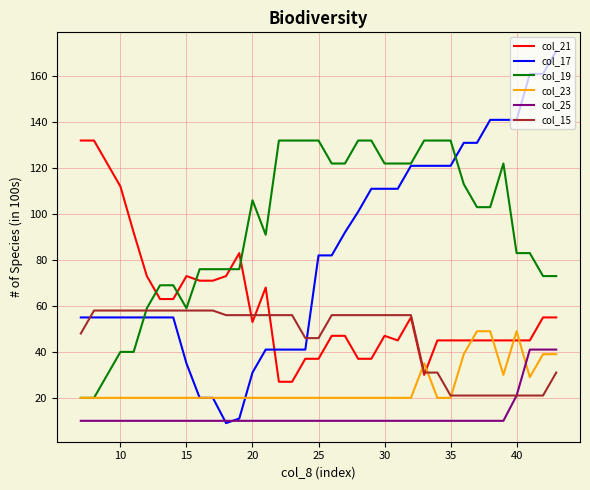

Which series ends up on top after the final intersection of col_21 and col_19?

col_19